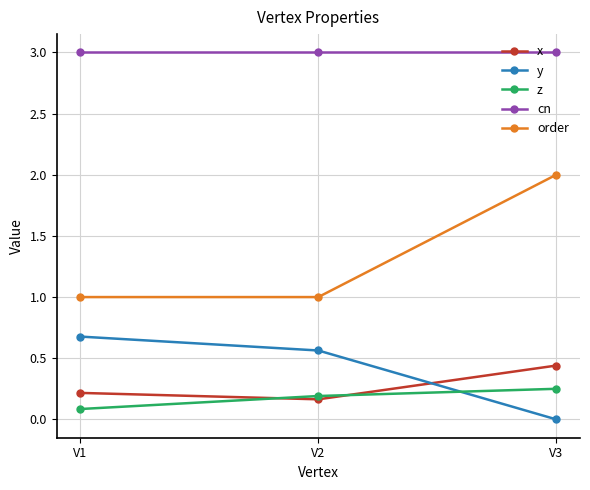

How many distinct data groups are displayed?

5